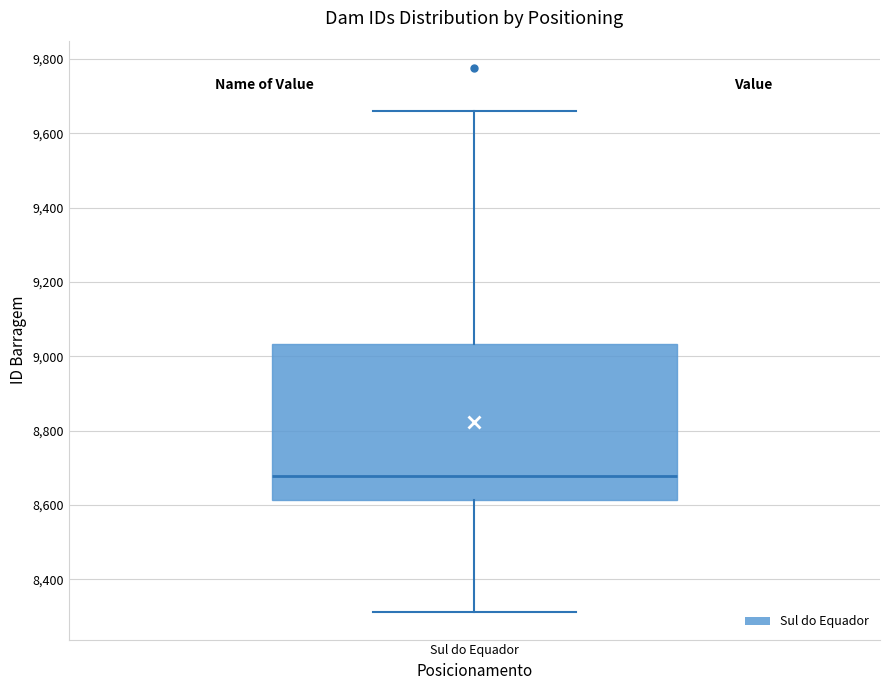

Read this box plot against the y-axis: the position of the median line, the range covered by the box, and the ends of both whiskers. The values are not printed on the chart, so give them approximately, as read against the axis.

median 8680, box 8620 to 9040, whiskers 8320 to 9660